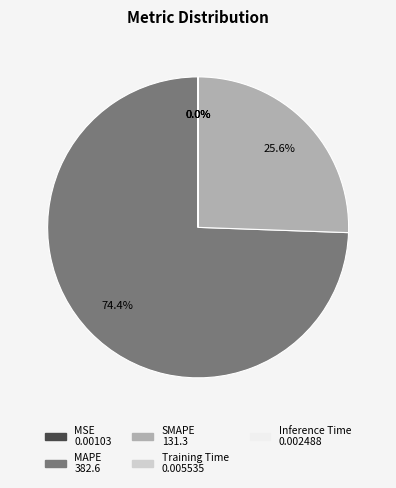

Which slice is the largest?

MAPE